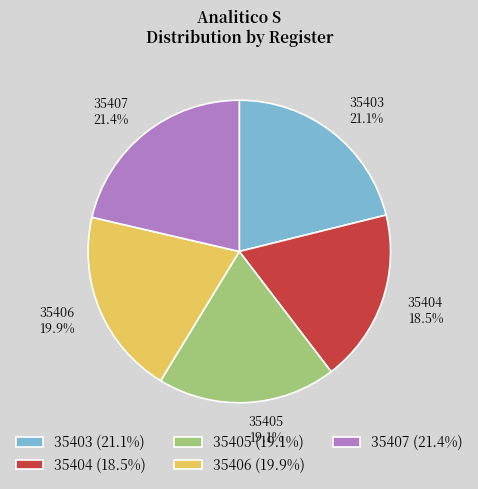

To the nearest percent, what percentage of the pie is 35405?

19%